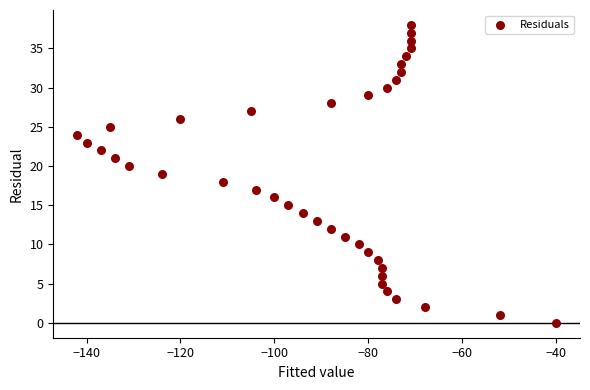

What is the range of Y values (max minus min)?

38